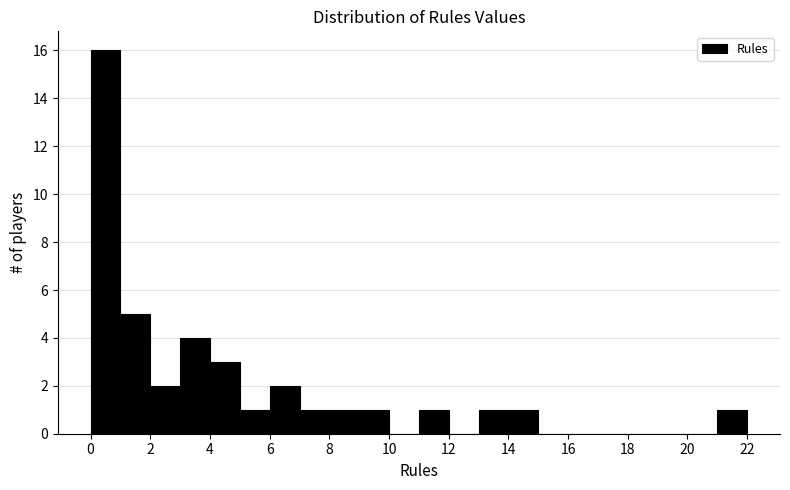

Reading left to right, transcribe this chart: for each bar, give the range it covers on the x-axis and its height. The values are not printed on the chart, so give them approximately, as read against the axis.

0 to 1: 16
1 to 2: 5
2 to 3: 2
3 to 4: 4
4 to 5: 3
5 to 6: 1
6 to 7: 2
7 to 8: 1
8 to 9: 1
9 to 10: 1
10 to 11: 0
11 to 12: 1
12 to 13: 0
13 to 14: 1
14 to 15: 1
15 to 16: 0
16 to 17: 0
17 to 18: 0
18 to 19: 0
19 to 20: 0
20 to 21: 0
21 to 22: 1